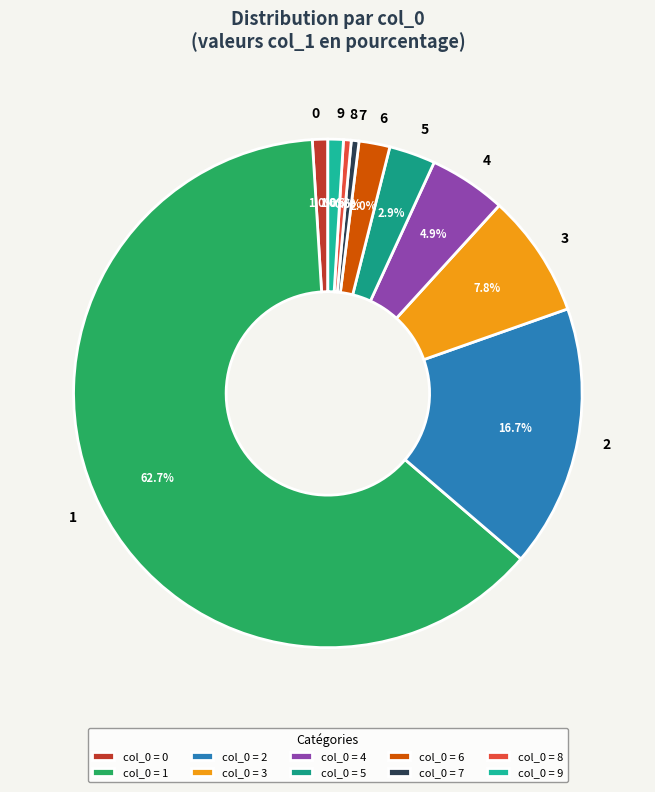

Count the number of slices in the pie.

10